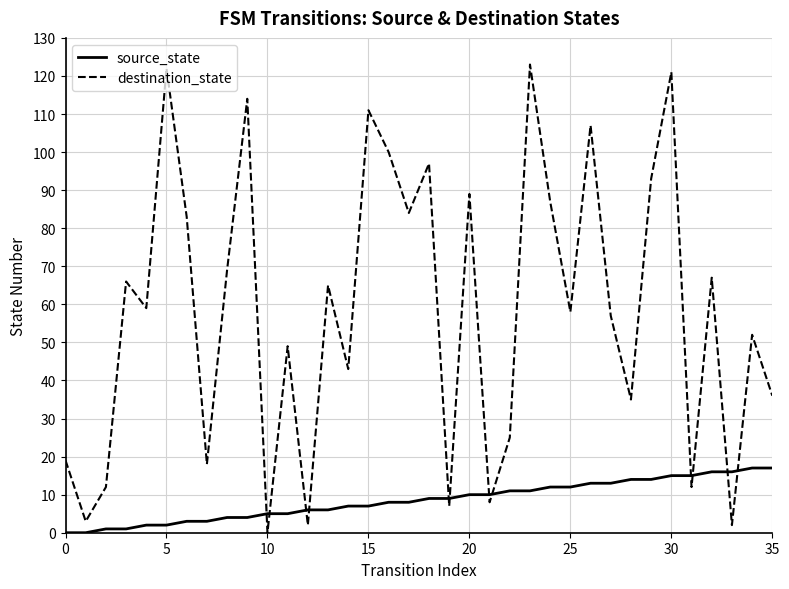

What is the maximum value for destination_state?

123